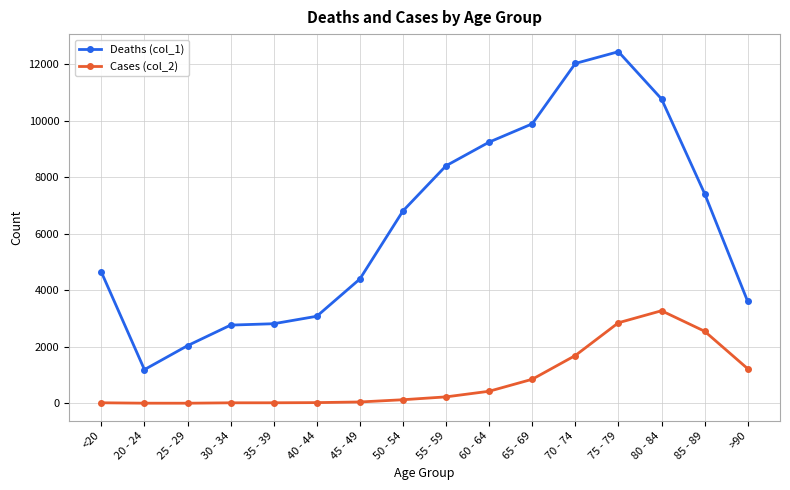

True or false: Cases (col_2) and Deaths (col_1) intersect in this chart.

False